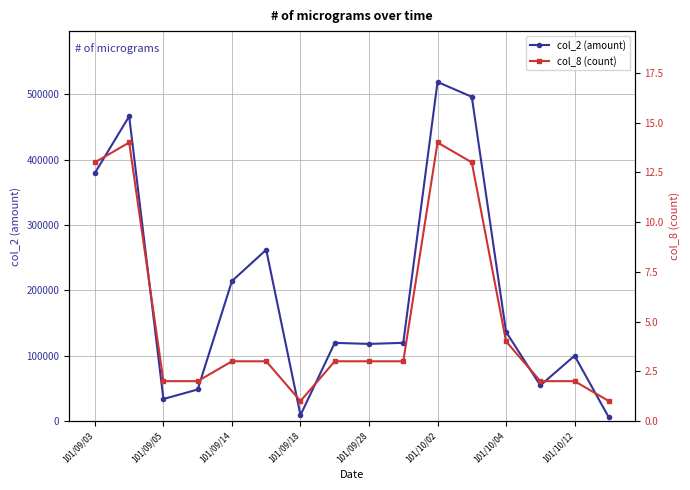

What is the label of the 1st point from the left?

101/09/03